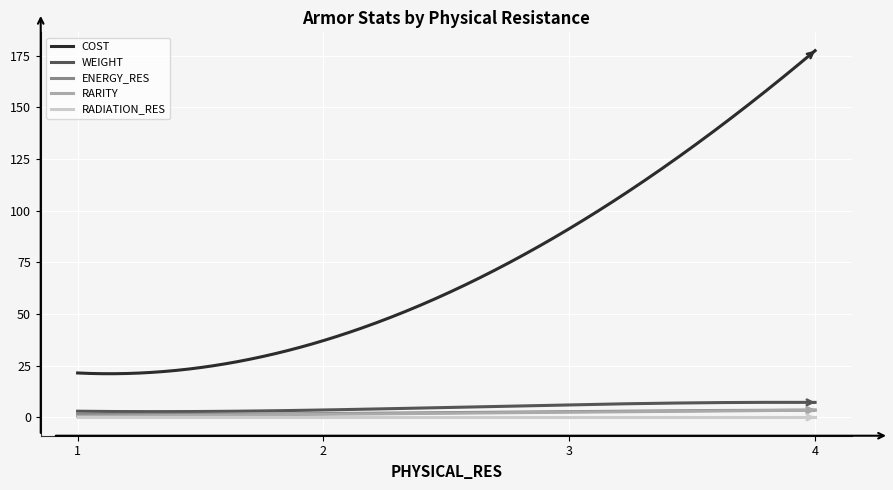

Which series has the largest total across all categories?

COST